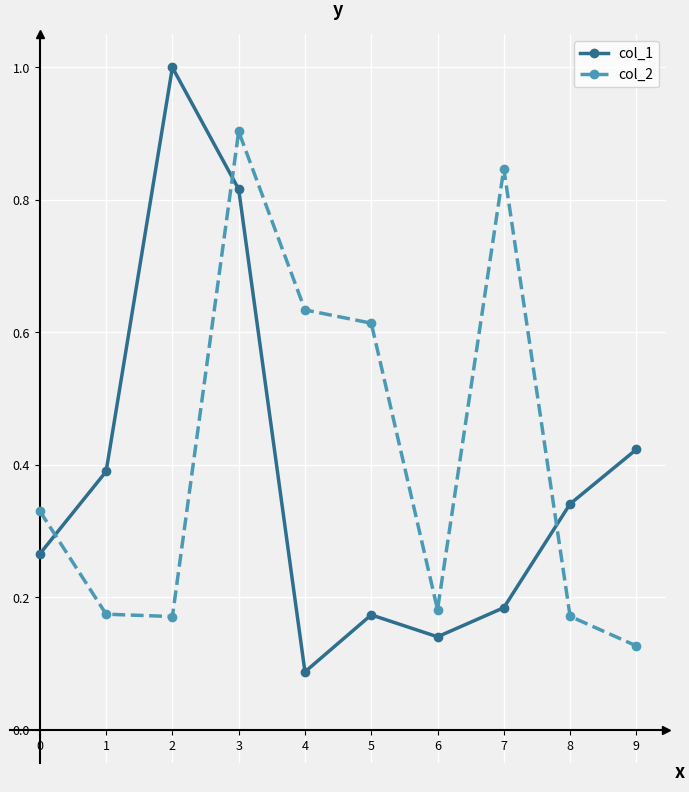

In col_1, how many points are lower than both neighbors (excluding endpoints)?

2